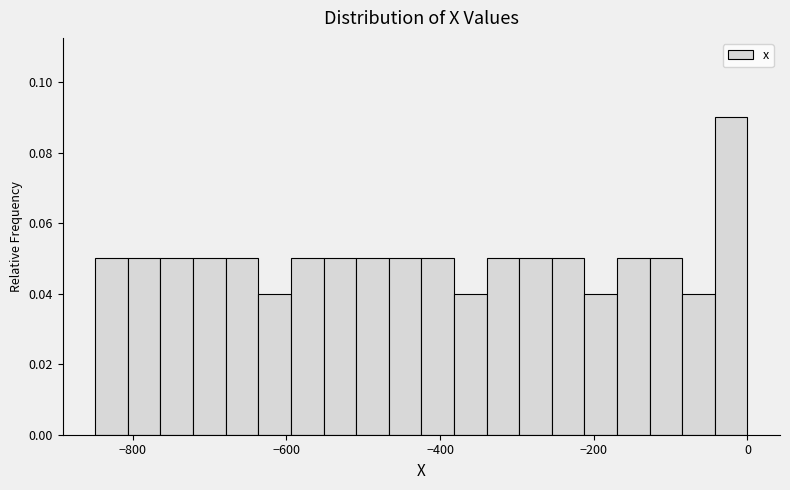

Around what value on the x-axis is the tallest bar? Give the approximate position of its centre, as read against the axis.

-20